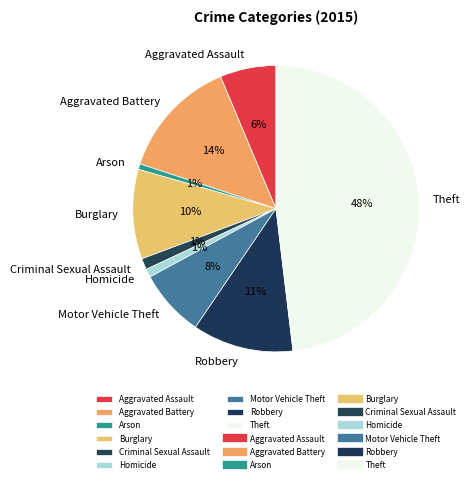

Which slice is the largest?

Theft